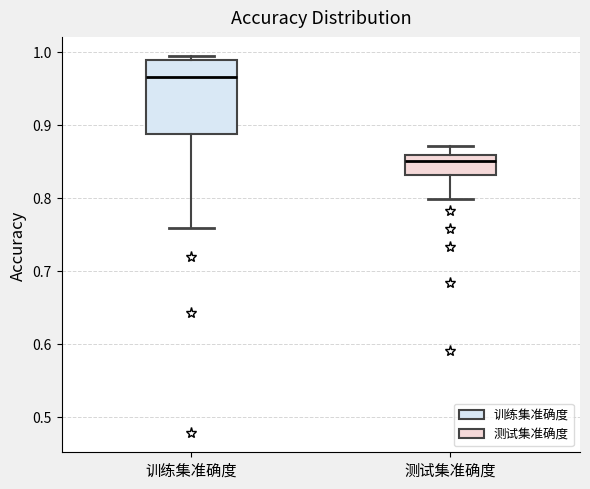

Which box is the tallest, from its lower edge to its upper edge?

训练集准确度